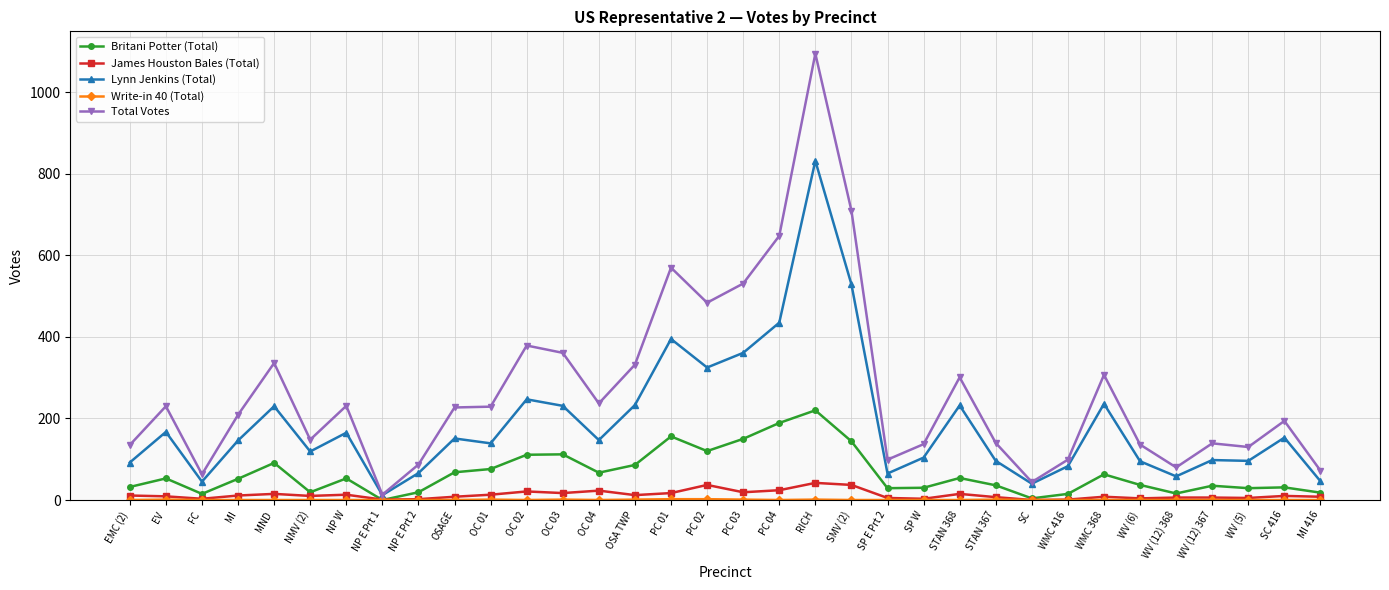

True or false: Britani Potter (Total) has more than 1 points higher than both neighbors.

True